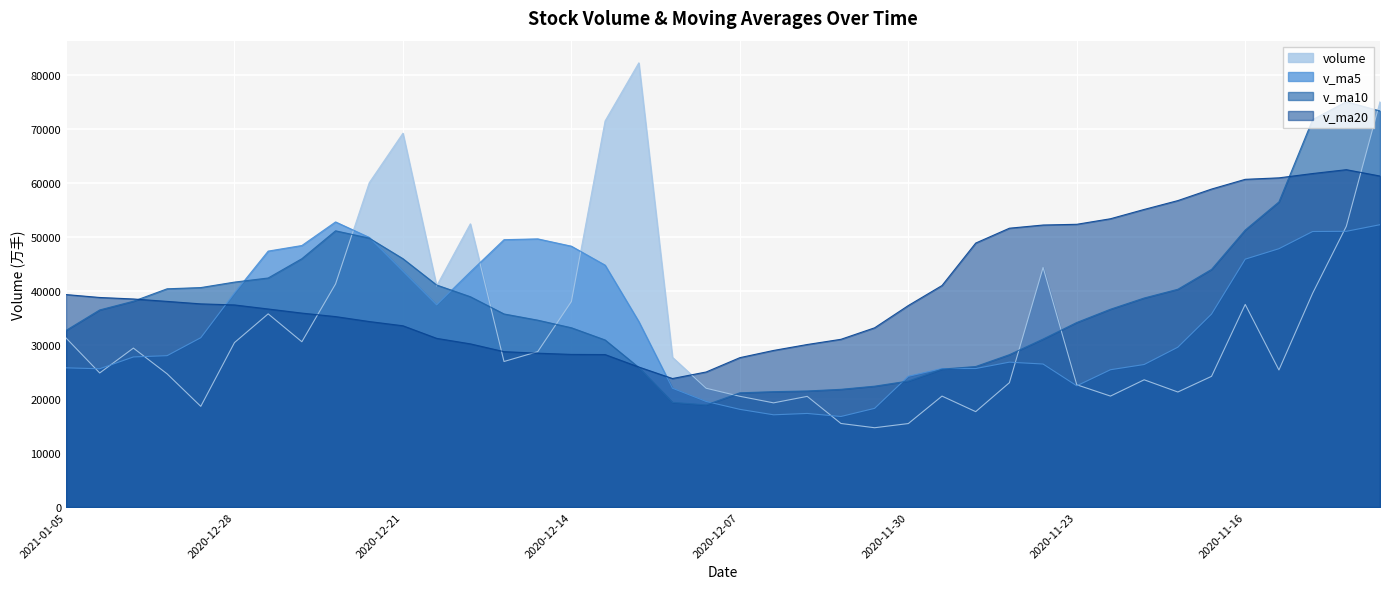

In v_ma20, how many points are higher than both neighbors (excluding endpoints)?

1